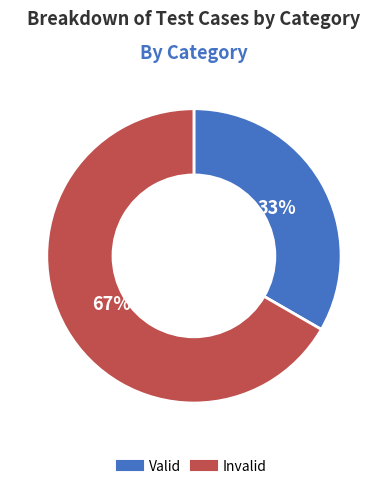

To the nearest percent, what is the combined percentage of Valid and Invalid?

100%